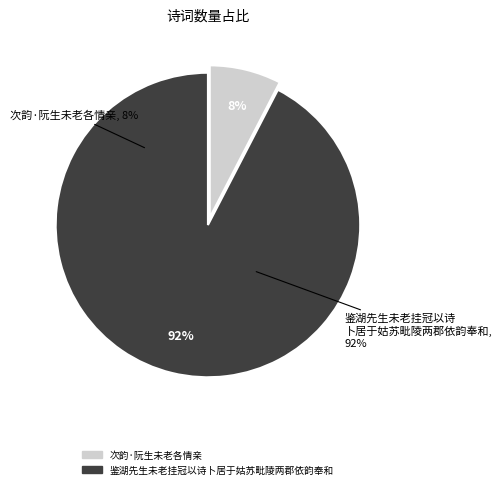

Count the number of slices in the pie.

2